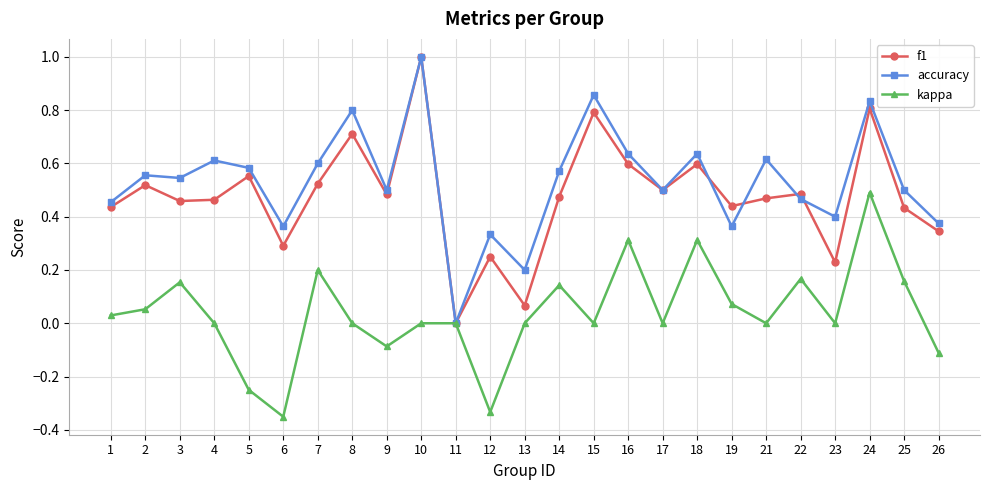

Between 12 and 21, which series saw the biggest shift?

kappa